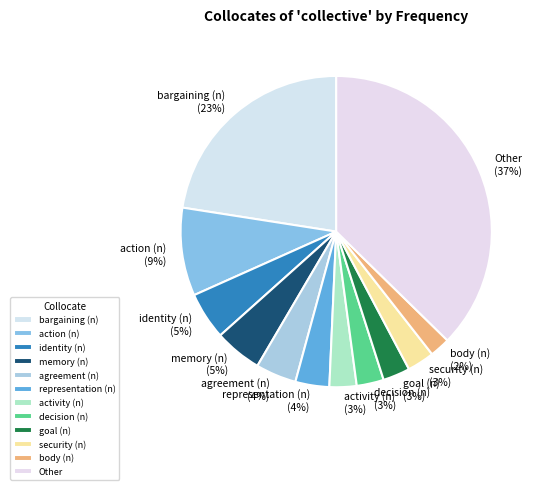

Do Other and body (n) together represent more than half of the pie?

No